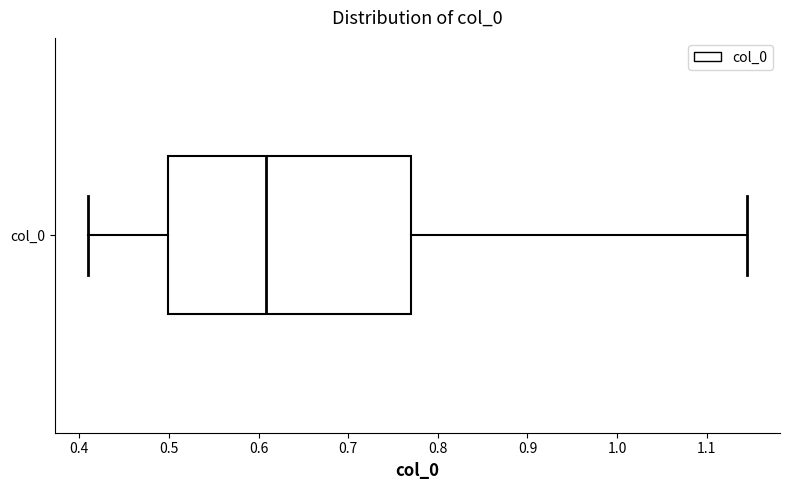

Transcribe this box plot: give where the median line is, the range the box spans, and where the two whiskers end, as read against the x-axis. The values are not printed on the chart, so give them approximately, as read against the axis.

median 0.61, box 0.50 to 0.77, whiskers 0.41 to 1.14